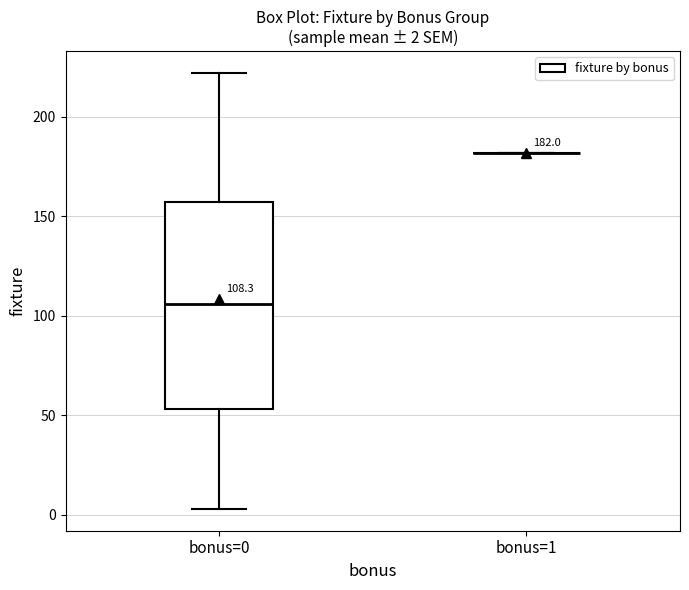

Which box is the tallest, from its lower edge to its upper edge?

bonus=0